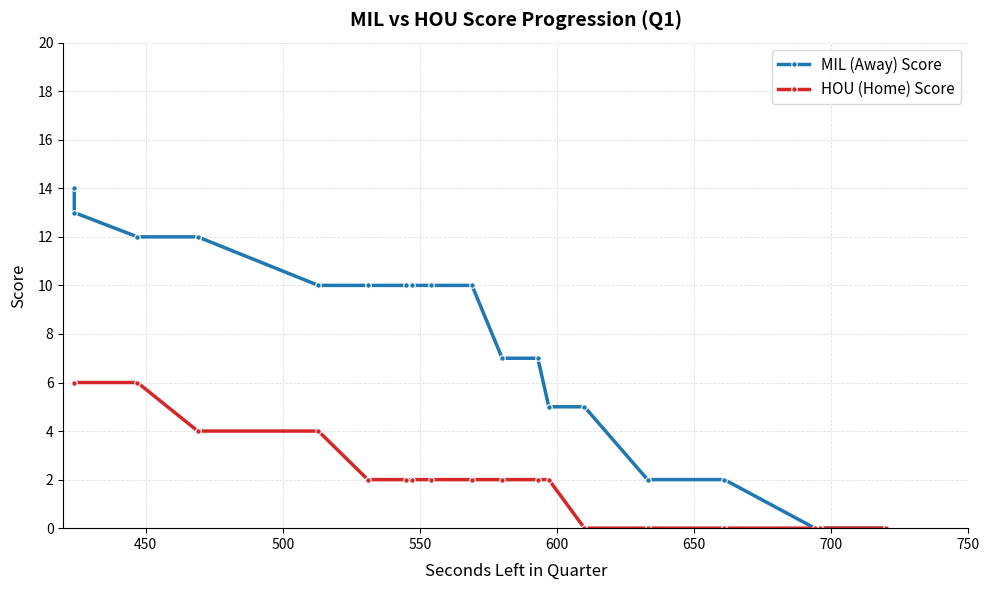

What is the difference between the maximum and minimum values in the MIL (Away) Score series?

14